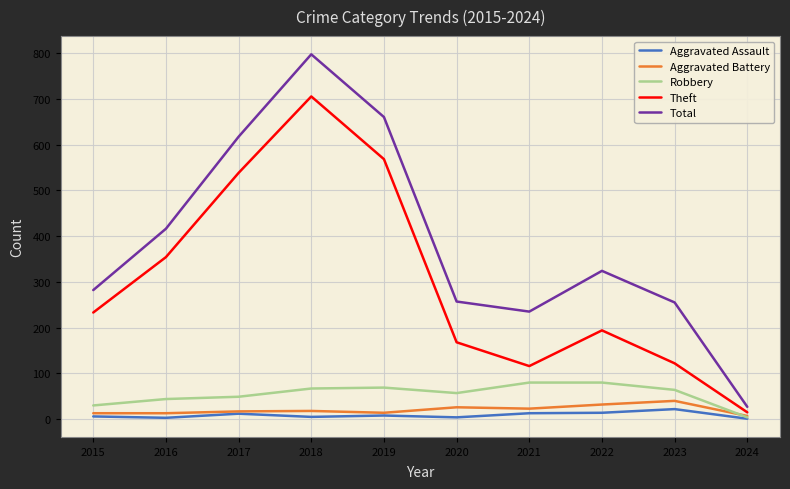

At which label does Aggravated Assault first exceed 8?

2017